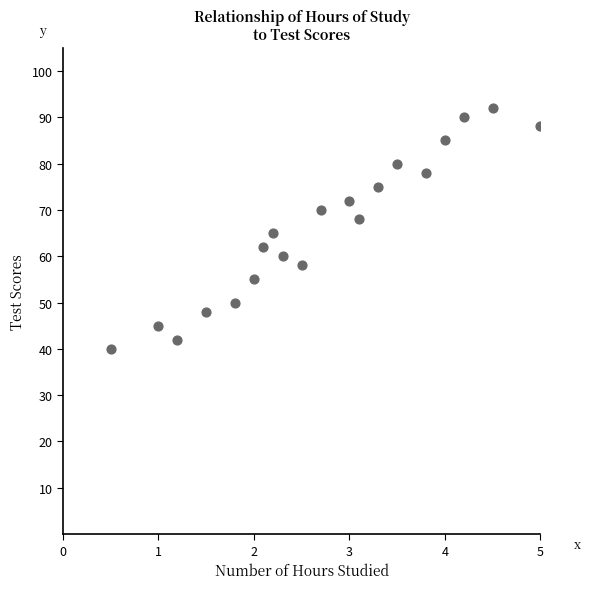

What is the range of Y values (max minus min)?

52